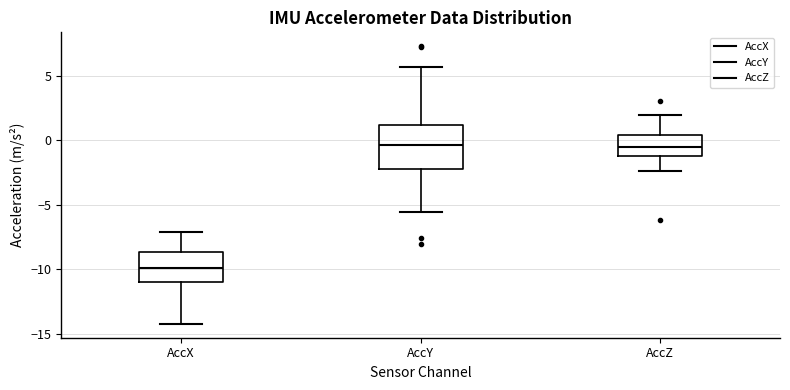

Which box is the tallest, from its lower edge to its upper edge?

AccY